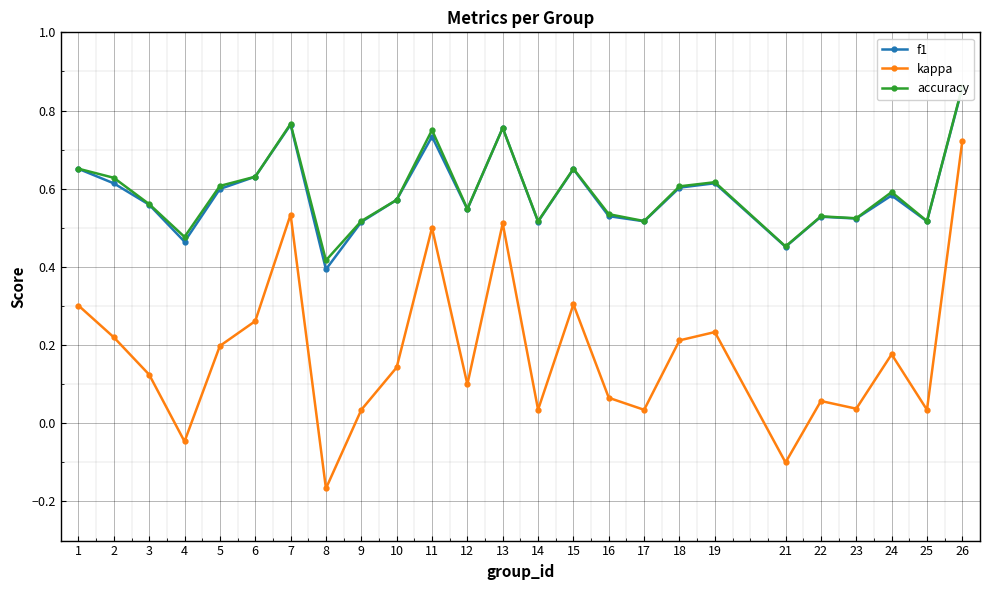

True or false: f1 and kappa cross at least once.

False